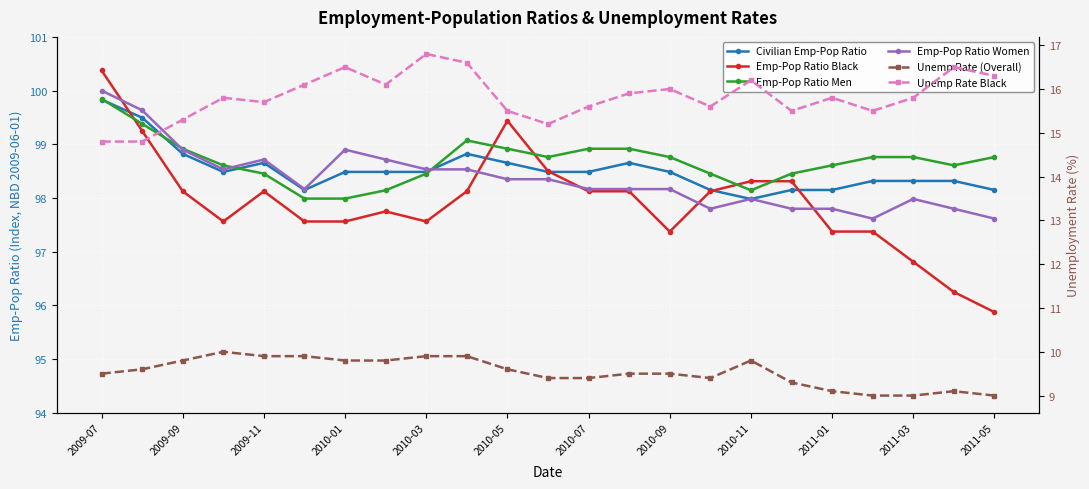

True or false: Emp-Pop Ratio Men and Unemp Rate (Overall) cross at least once.

False